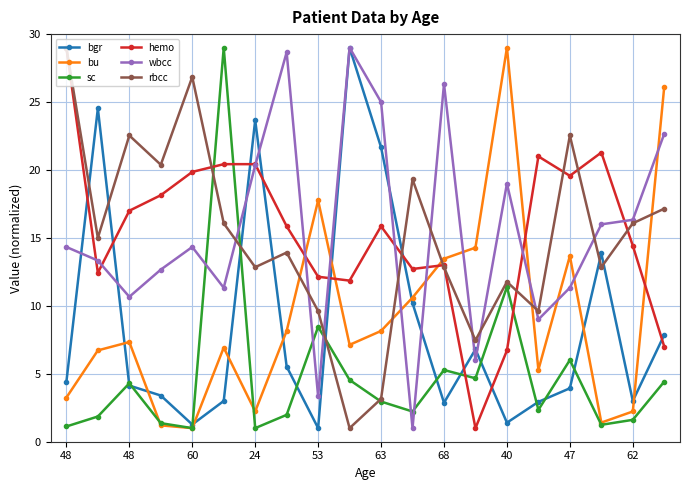

What is the value of the bu point at the 12th from the left?

10.6